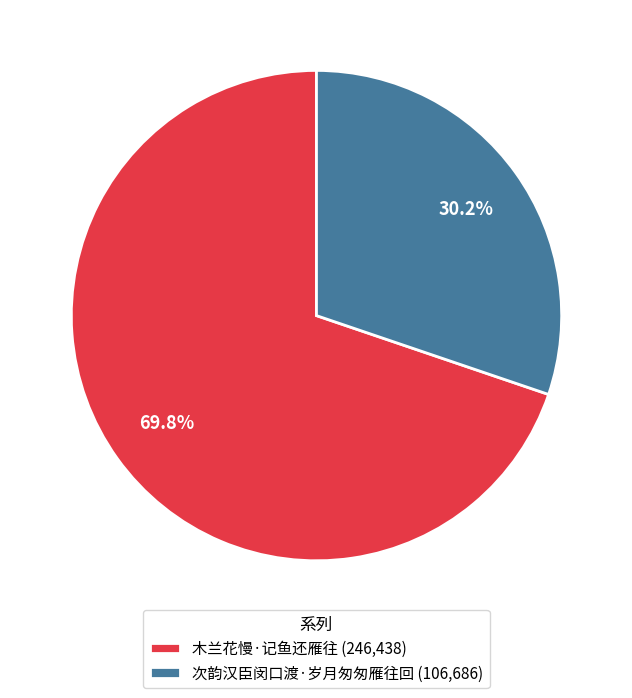

Approximately how many times larger is the value at 次韵汉臣闵口渡·岁月匆匆雁往回 (106,686) compared to 木兰花慢·记鱼还雁往 (246,438)?

0.4